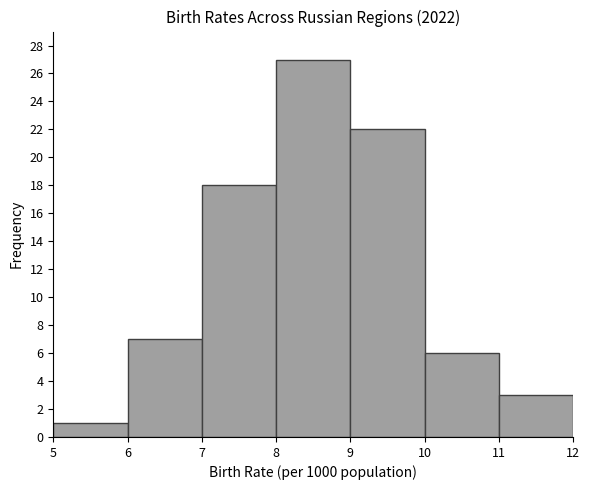

How tall is the bar that spans 10 to 11 on the x-axis? The values are not printed on the chart, so give them approximately, as read against the axis.

6